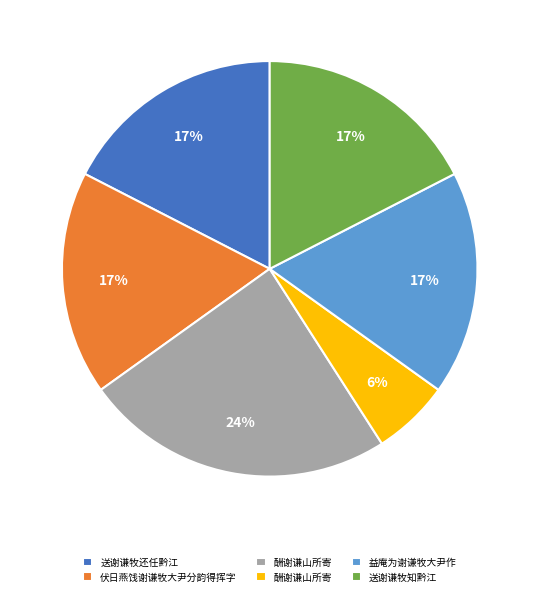

To the nearest percent, what is the average slice percentage?

17%